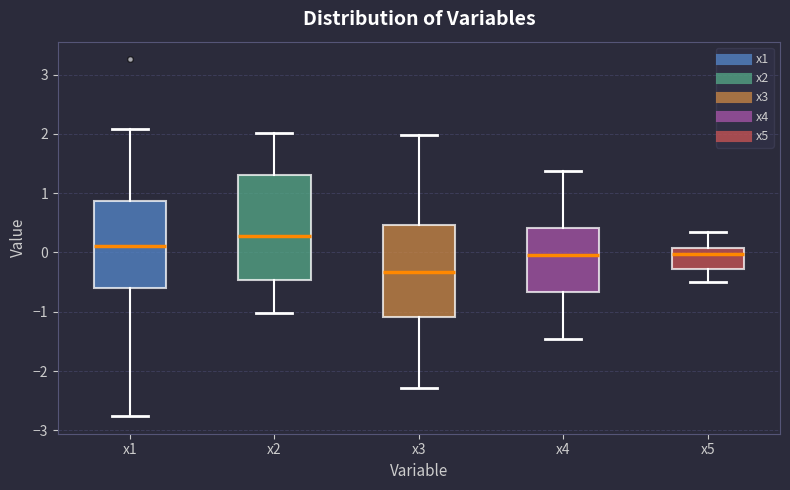

Reading left to right, transcribe this box plot: for each box, give where its median line is, the range the box spans, and where its two whiskers end, as read against the y-axis. The values are not printed on the chart, so give them approximately, as read against the axis.

x1: median 0.1, box -0.6 to 0.9, whiskers -2.8 to 2.1
x2: median 0.3, box -0.5 to 1.3, whiskers -1.0 to 2.0
x3: median -0.3, box -1.1 to 0.5, whiskers -2.3 to 2.0
x4: median 0.0, box -0.7 to 0.4, whiskers -1.5 to 1.4
x5: median 0.0, box -0.3 to 0.1, whiskers -0.5 to 0.4